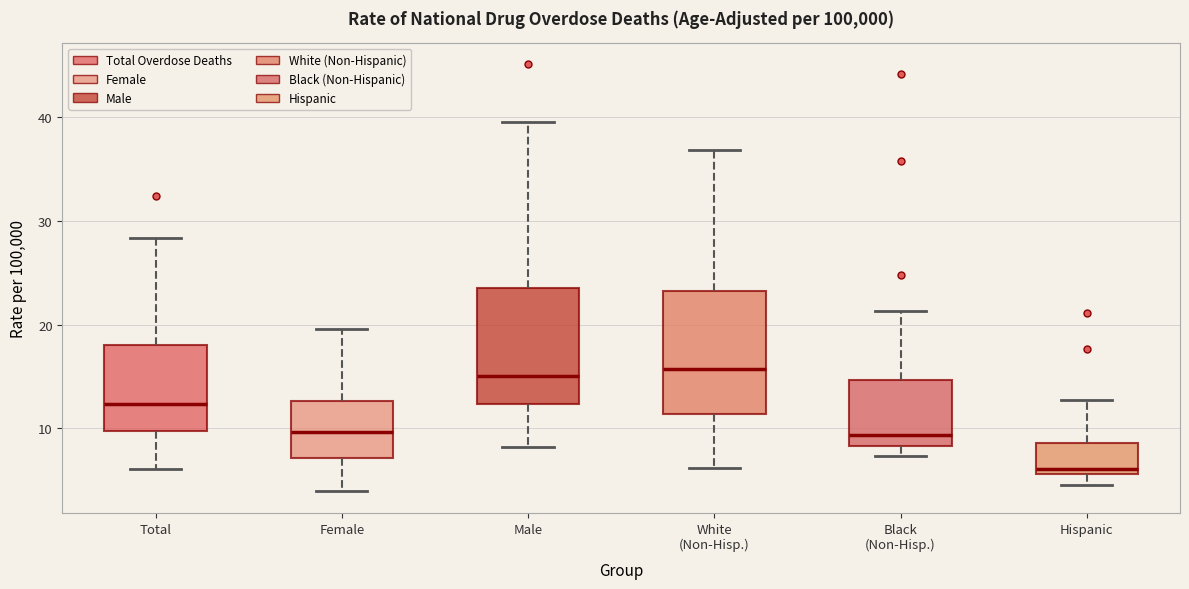

Reading left to right, read every box against the y-axis: the position of its median line, the range the box covers, and the ends of its whiskers. The values are not printed on the chart, so give them approximately, as read against the axis.

Total: median 12, box 10 to 18, whiskers 6 to 28
Female: median 10, box 7 to 13, whiskers 4 to 20
Male: median 15, box 12 to 24, whiskers 8 to 40
White (Non-Hisp.): median 16, box 11 to 23, whiskers 6 to 37
Black (Non-Hisp.): median 9, box 8 to 15, whiskers 7 to 21
Hispanic: median 6 (just above the box's lower edge), box 6 to 9, whiskers 5 to 13